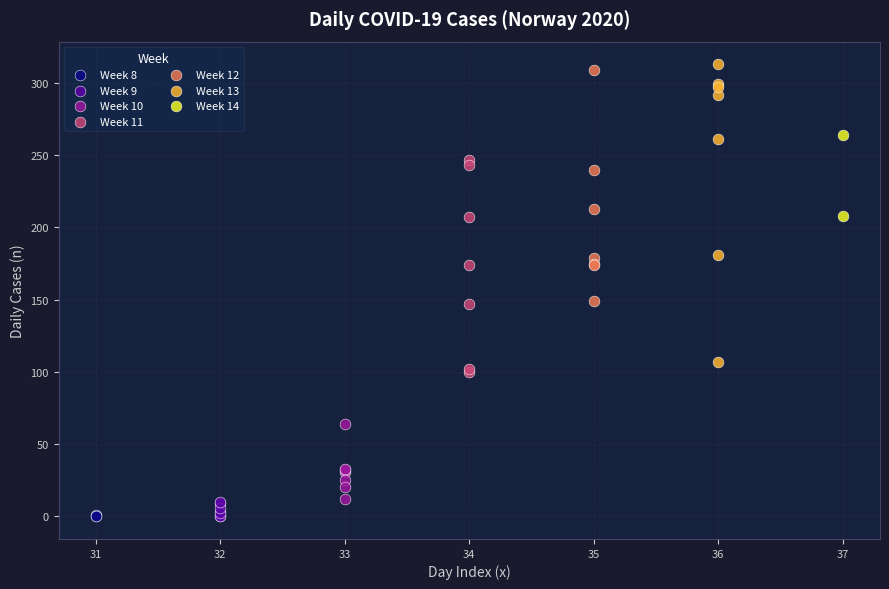

Which series has the largest Y range (max minus min)?

Week 13